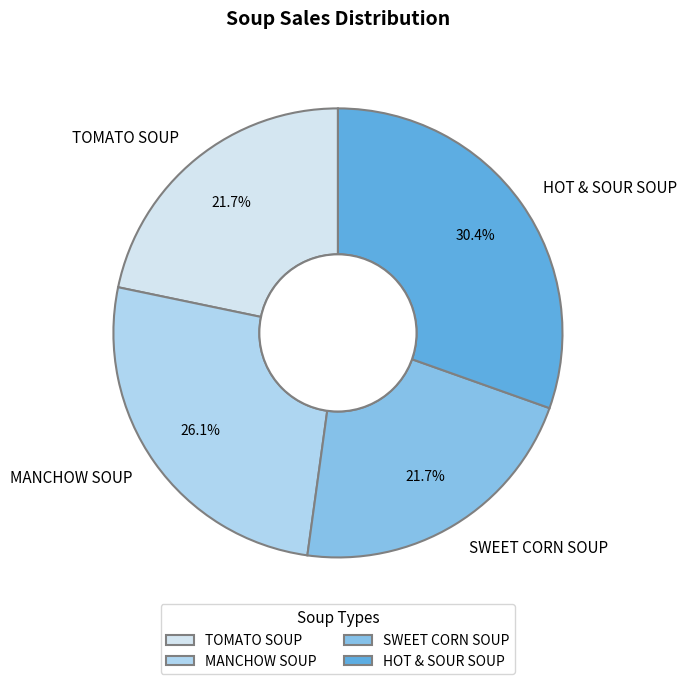

To the nearest percent, what portion does SWEET CORN SOUP represent?

22%